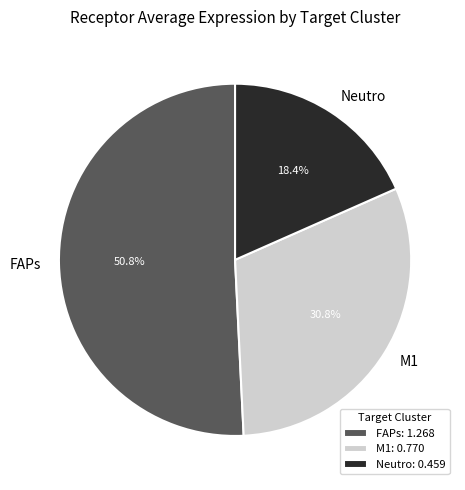

Does Neutro represent more than half of the total?

No